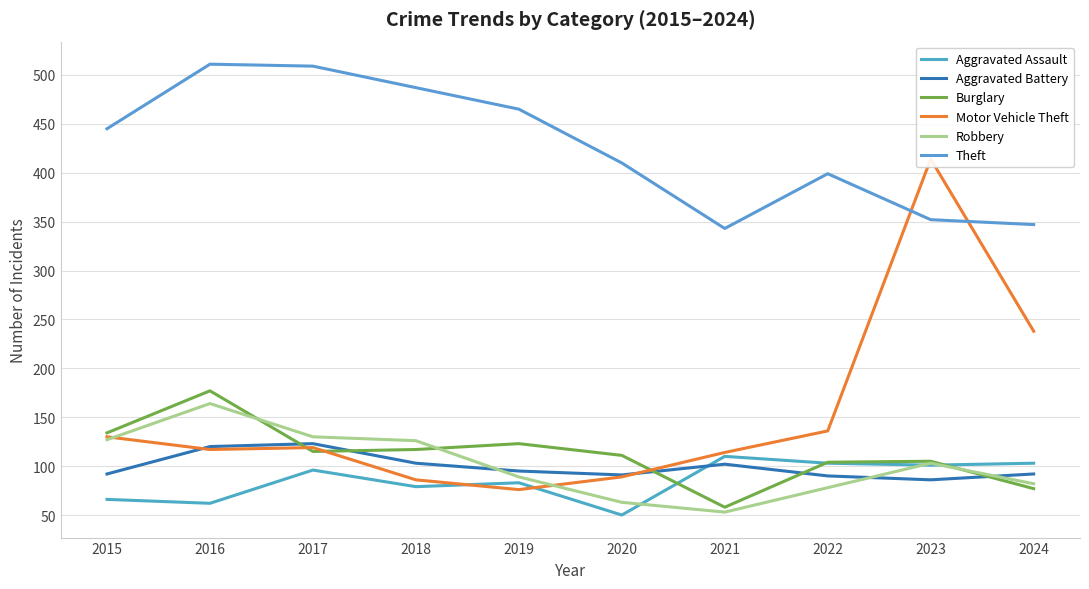

What is the difference between the maximum and second lowest values in the Burglary series?

100